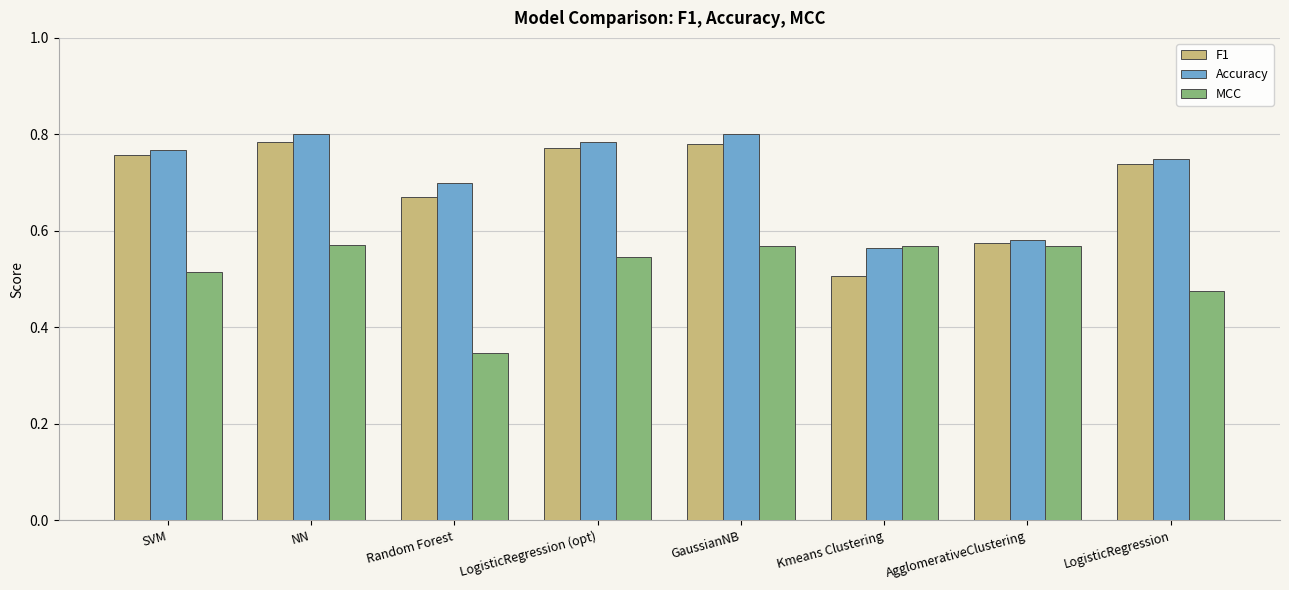

The value of Accuracy at Kmeans Clustering is 0.8. True or false?

False